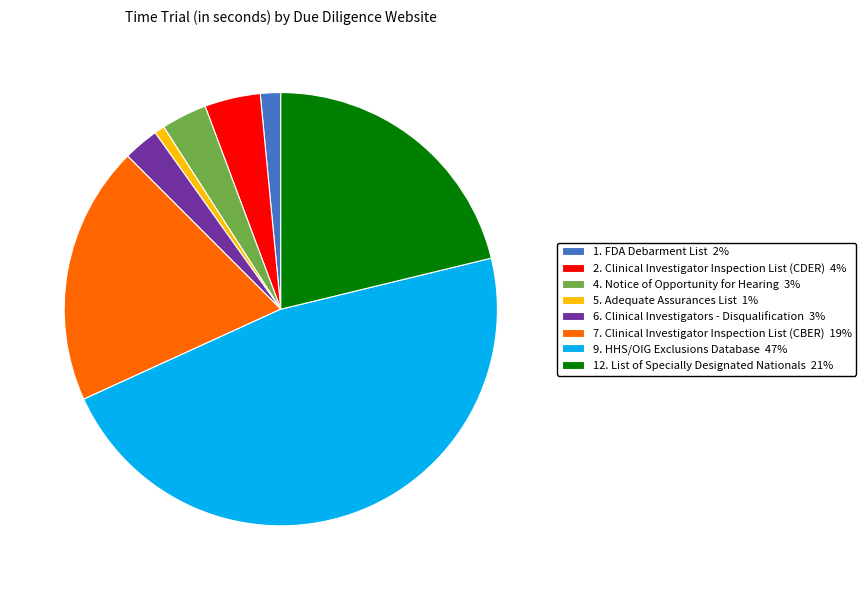

Is the sum of 7. Clinical Investigator Inspection List (CBER) 19% and 1. FDA Debarment List 2% greater than half?

No